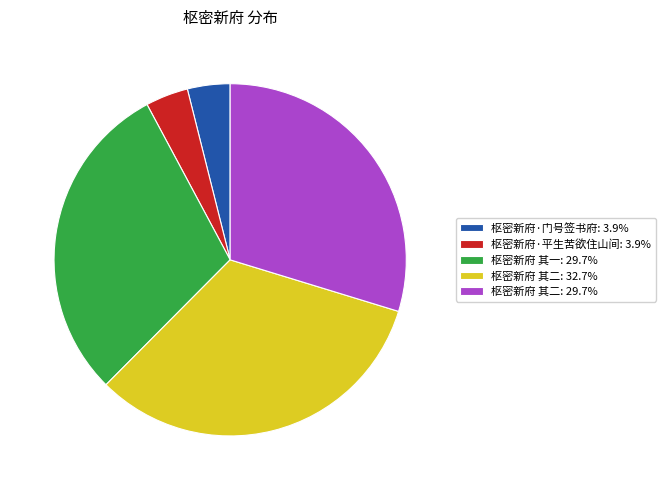

Do 枢密新府·平生苦欲住山间: 3.9% and 枢密新府 其二: 29.7% together represent more than half of the pie?

No